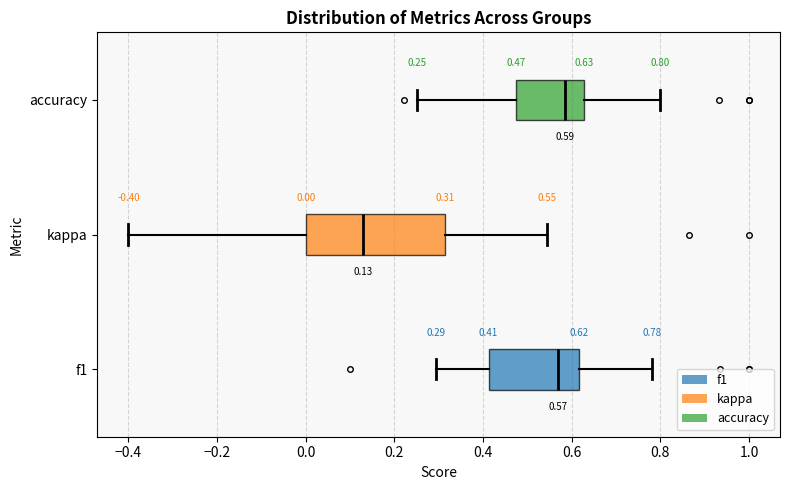

Which box has the furthest to the left median line?

kappa